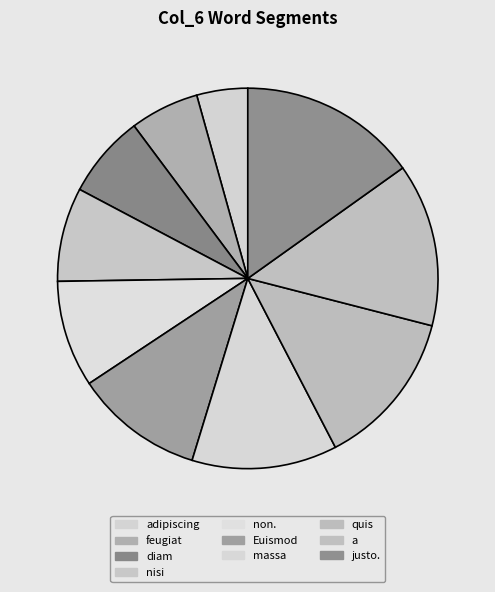

To the nearest percent, what portion does nisi represent?

8%